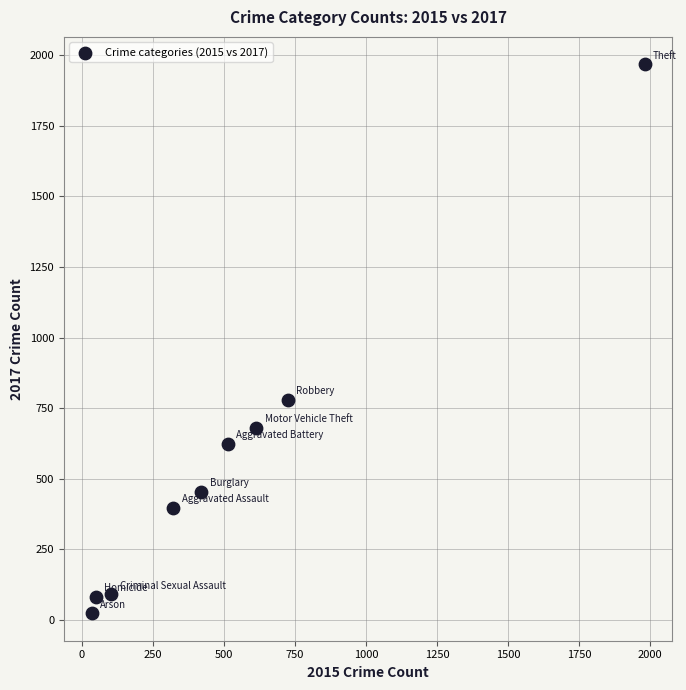

What is the range of X values (max minus min)?

1946